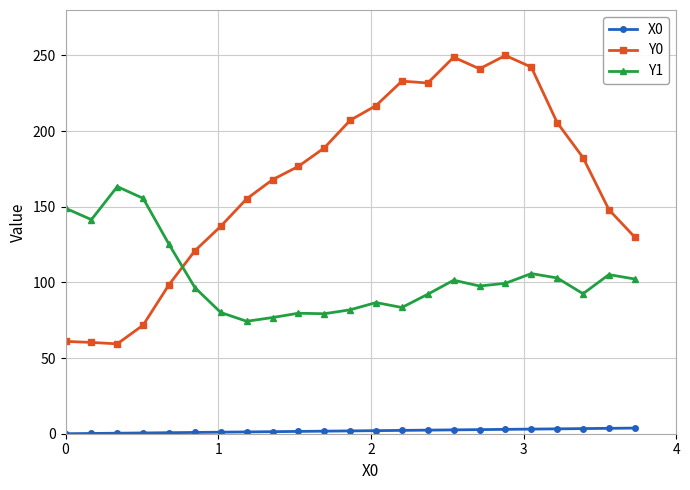

Which series has the widest spread of values?

Y0